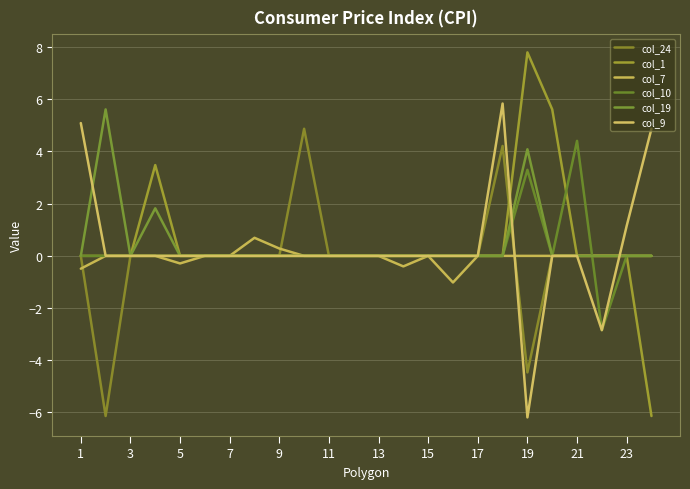

What is the value of the col_1 point at the 4th from the left?

3.5